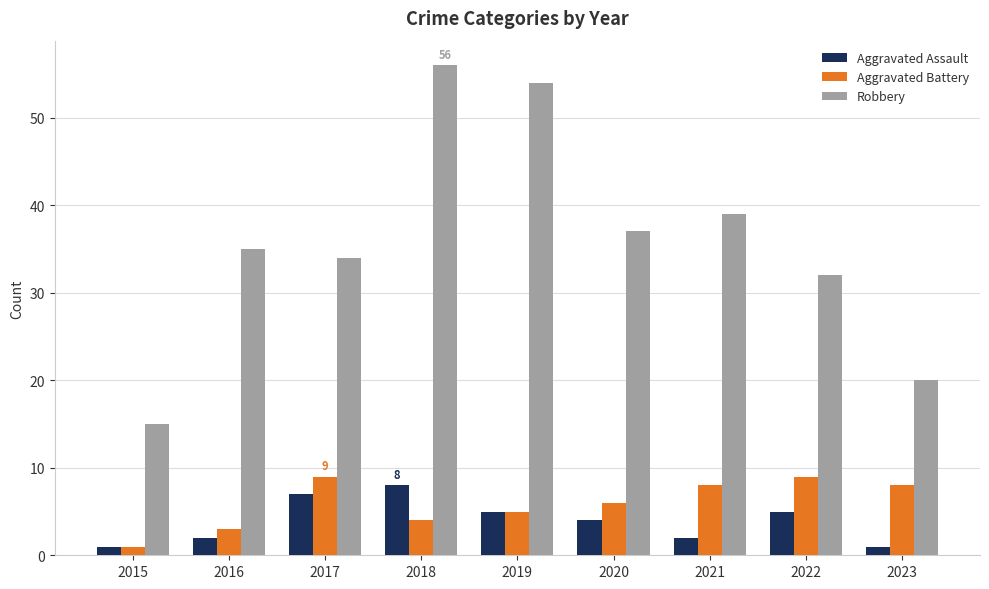

Reading left to right, transcribe all the data shown in this chart.

Aggravated Assault: 1	2	7	8	5	4	2	5	1
Aggravated Battery: 1	3	9	4	5	6	8	9	8
Robbery: 15	35	34	56	54	37	39	32	20